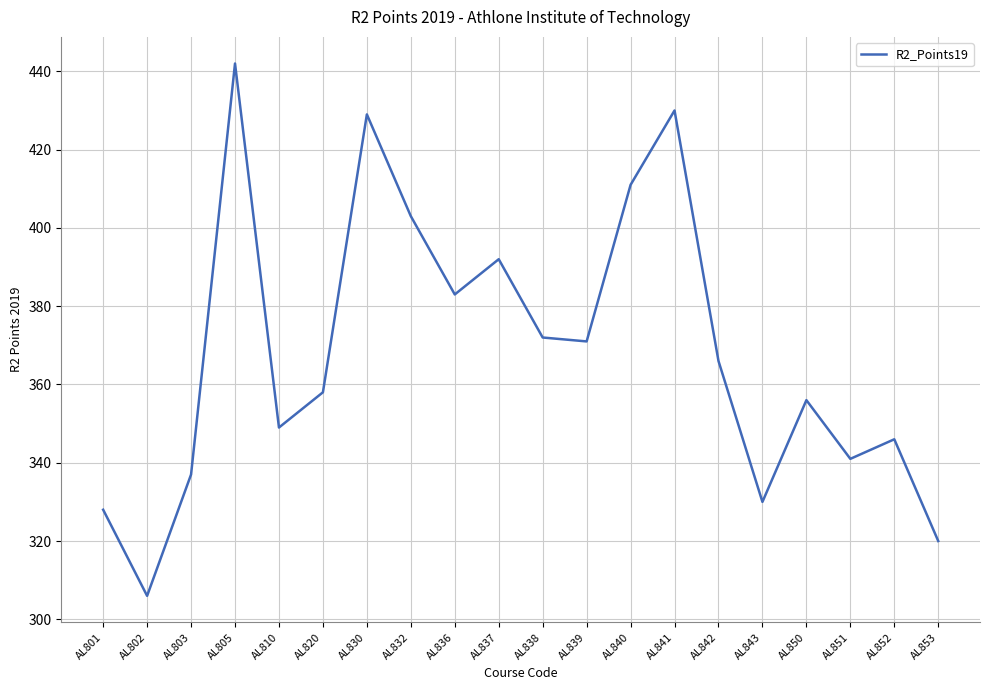

At which label does the data first exceed 366?

AL805